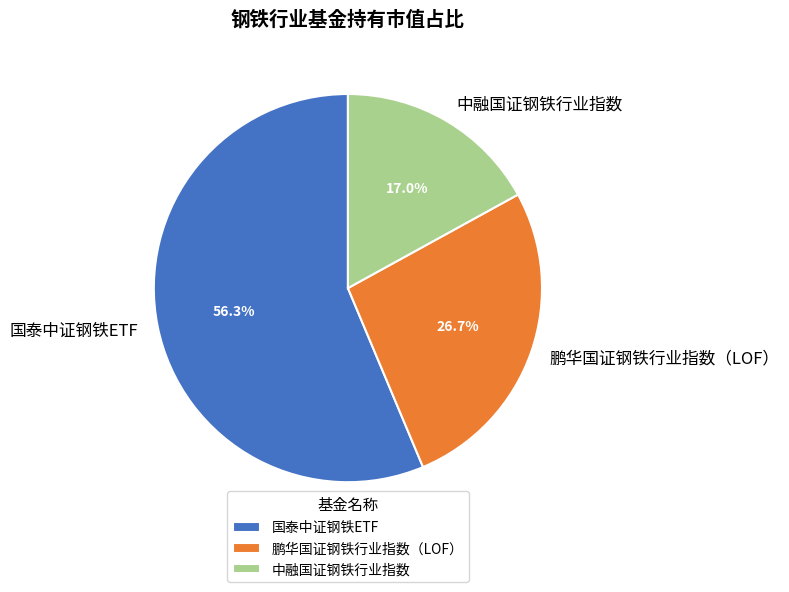

Which category has the smallest portion of the pie?

中融国证钢铁行业指数